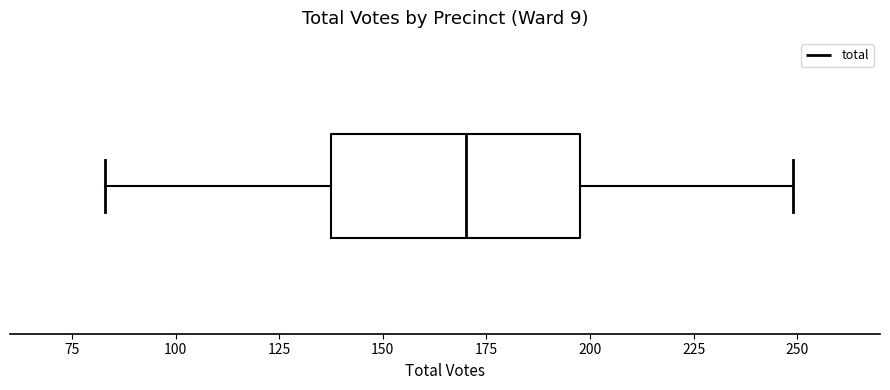

Transcribe this box plot: give where the median line is, the range the box spans, and where the two whiskers end, as read against the x-axis. The values are not printed on the chart, so give them approximately, as read against the axis.

median 170, box 140 to 200, whiskers 85 to 250